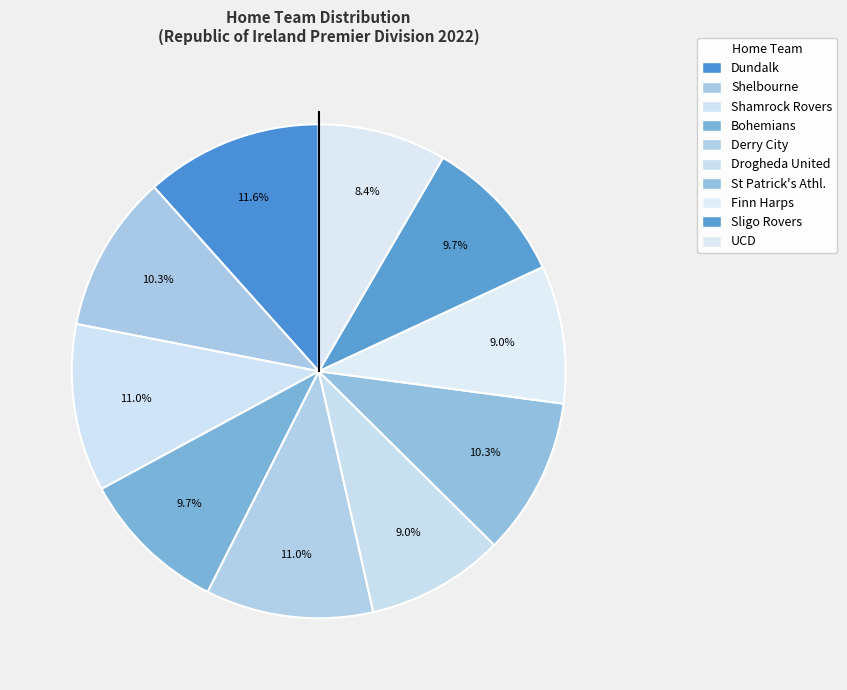

To the nearest percent, what is the combined percentage of Derry City and Shamrock Rovers?

22%